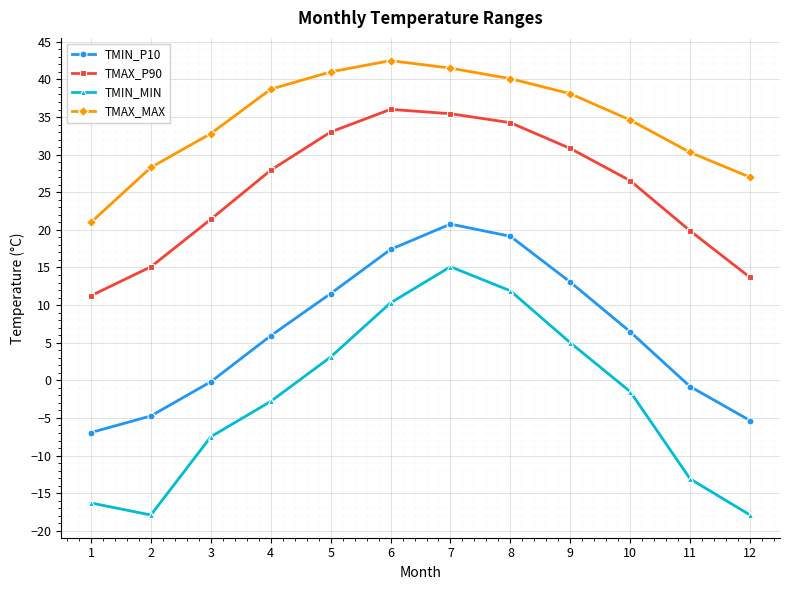

What is the sum of all TMAX_P90 values?

305.3